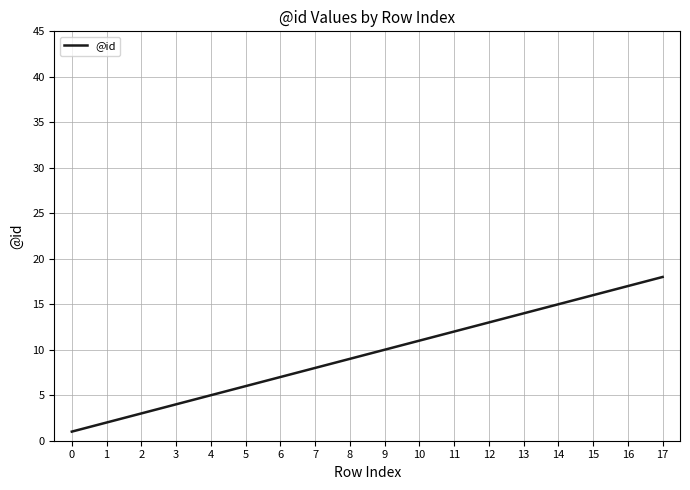

The value at 3 is 7. True or false?

False